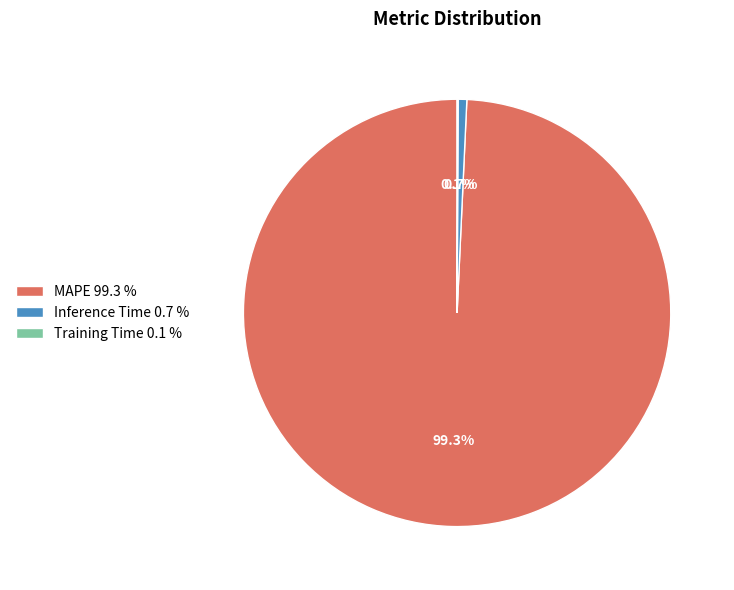

Which category has the biggest portion of the pie?

MAPE